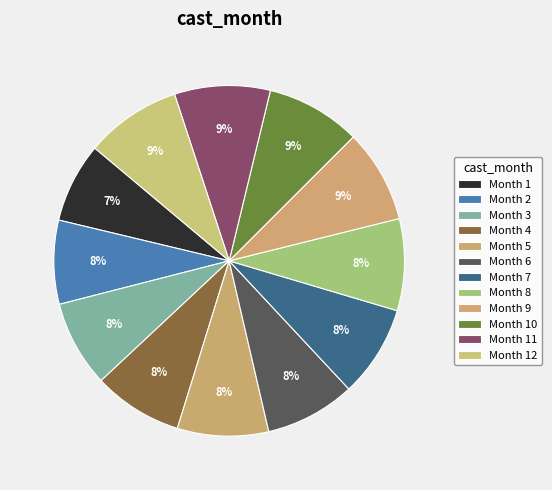

How many slices are in this pie chart?

12